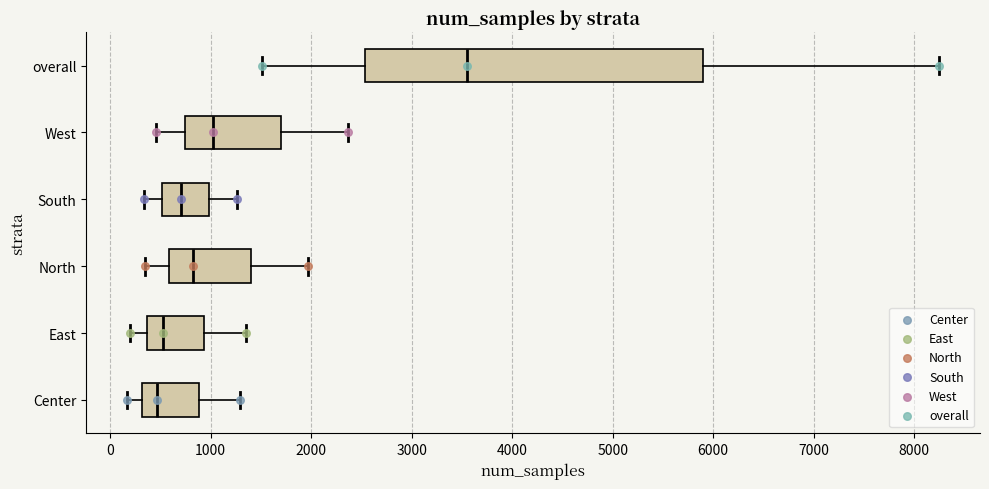

Reading bottom to top, transcribe this box plot: for each box, give where its median line is, the range the box spans, and where its two whiskers end, as read against the x-axis. The values are not printed on the chart, so give them approximately, as read against the axis.

Center: median 500, box 300 to 900, whiskers 200 to 1300
East: median 500, box 400 to 900, whiskers 200 to 1400
North: median 800, box 600 to 1400, whiskers 300 to 2000
South: median 700, box 500 to 1000, whiskers 300 to 1300
West: median 1000, box 700 to 1700, whiskers 500 to 2400
overall: median 3600, box 2500 to 5900, whiskers 1500 to 8300